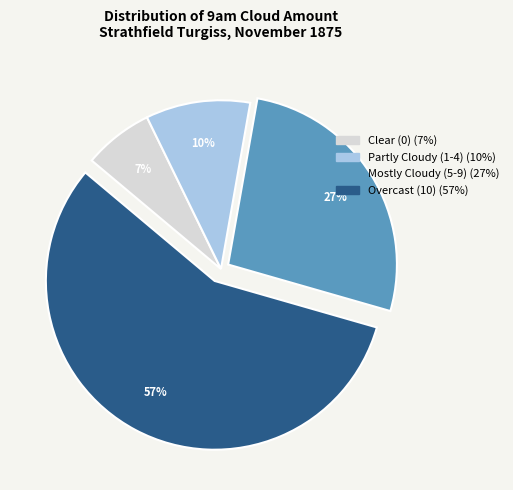

To the nearest percent, what is the average slice percentage?

25%